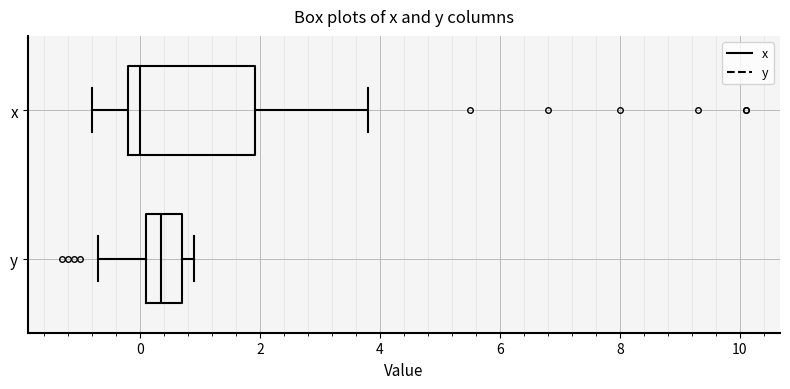

Comparing the boxes themselves (not the whiskers), which one is the widest?

x